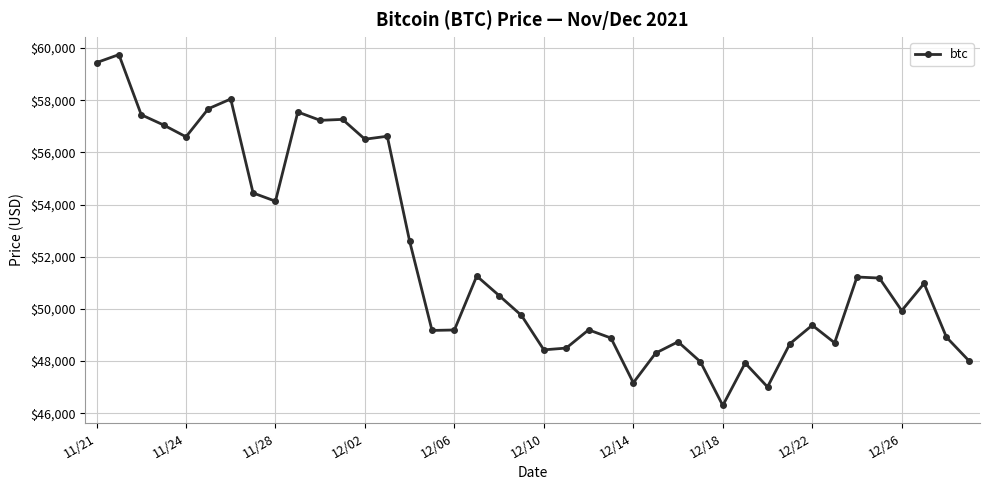

What is the value of the 22nd point from the left?

48497